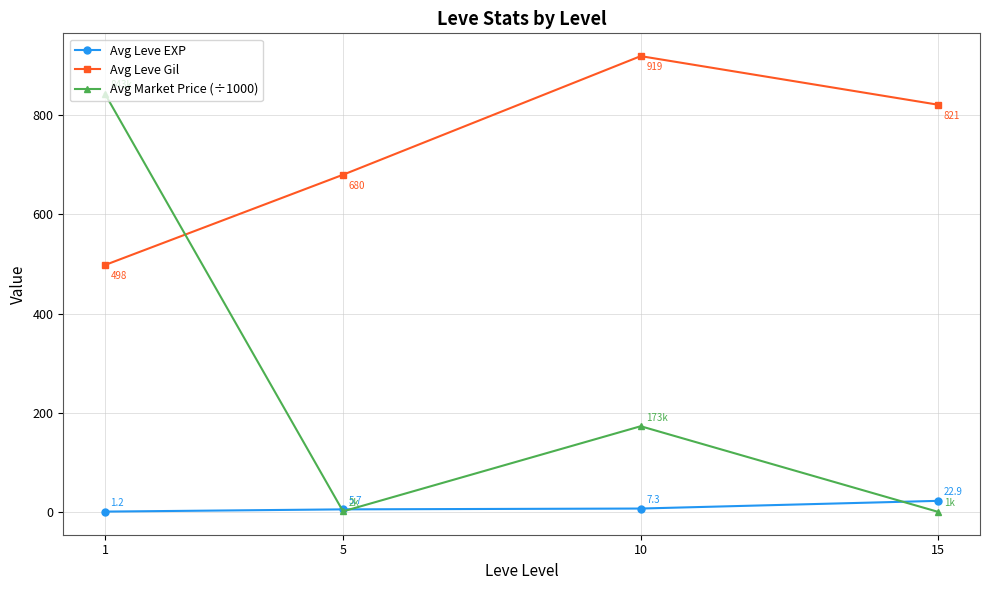

What is the approximate value of Avg Leve EXP at 5?

5.7